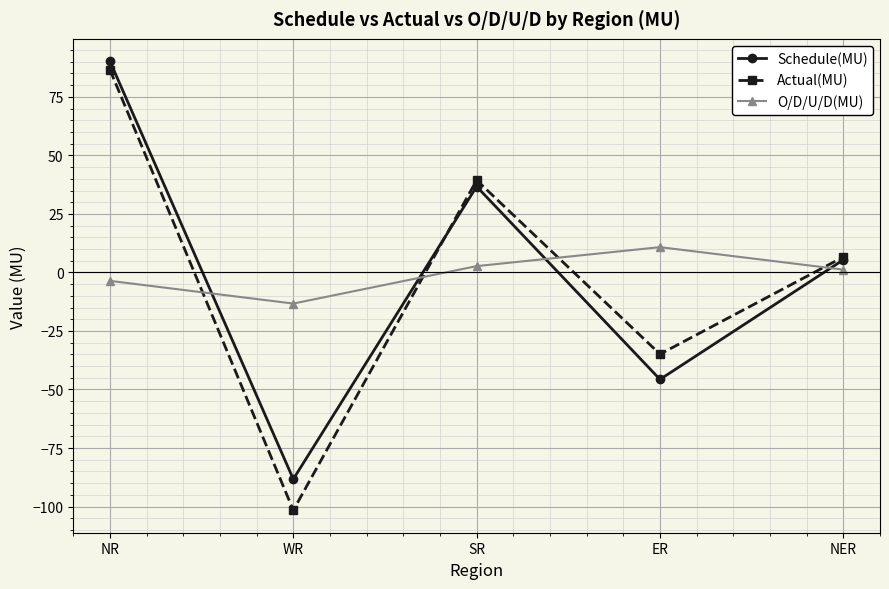

Which category has the lowest value in the Actual(MU) series?

WR